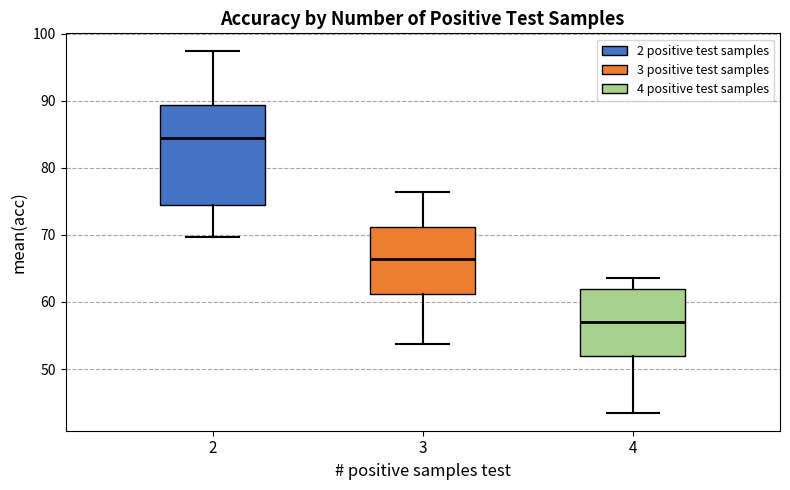

Reading left to right, transcribe this box plot: for each box, give where its median line is, the range the box spans, and where its two whiskers end, as read against the y-axis. The values are not printed on the chart, so give them approximately, as read against the axis.

2: median 85, box 74 to 89, whiskers 70 to 97
3: median 66, box 61 to 71, whiskers 54 to 76
4: median 57, box 52 to 62, whiskers 44 to 64